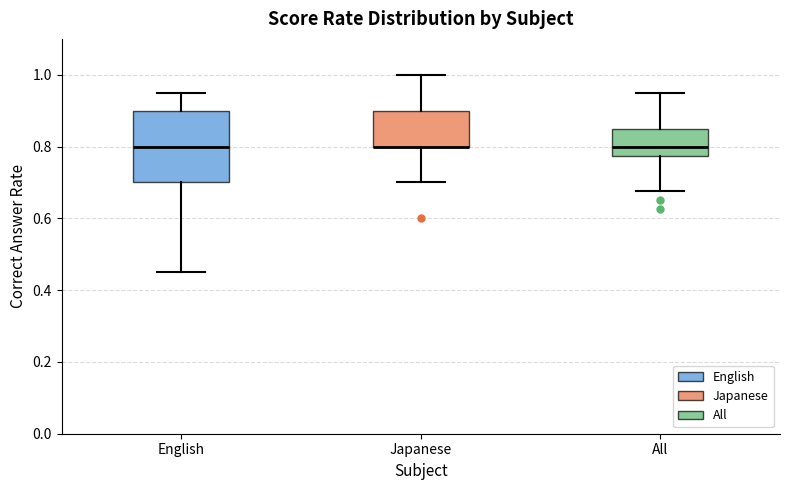

Which box is the tallest, from its lower edge to its upper edge?

English